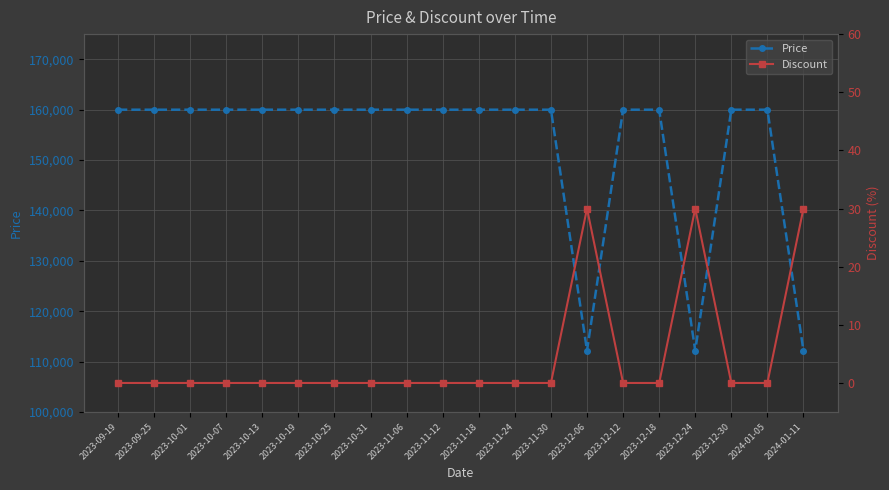

What is the difference between the maximum and minimum values in the Price series?

47800